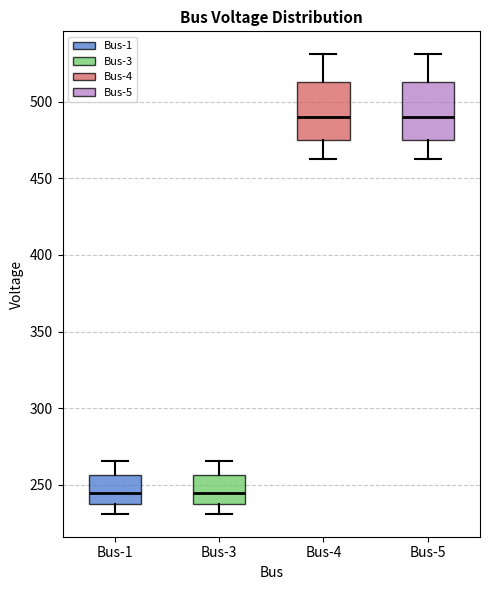

Reading left to right, transcribe this box plot: for each box, give where its median line is, the range the box spans, and where its two whiskers end, as read against the y-axis. The values are not printed on the chart, so give them approximately, as read against the axis.

Bus-1: median 245, box 235 to 255, whiskers 230 to 265
Bus-3: median 245, box 235 to 255, whiskers 230 to 265
Bus-4: median 490, box 475 to 515, whiskers 460 to 530
Bus-5: median 490, box 475 to 515, whiskers 460 to 530